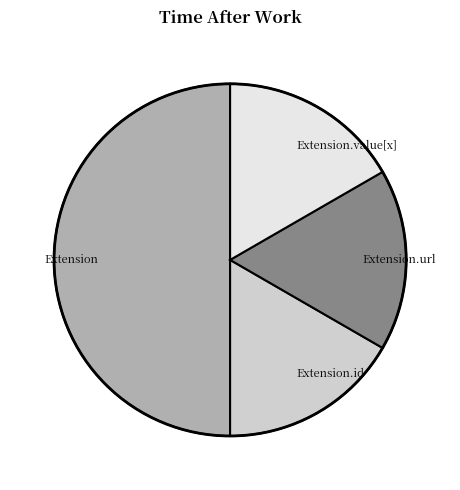

Is the sum of Extension.id and Extension greater than half?

Yes